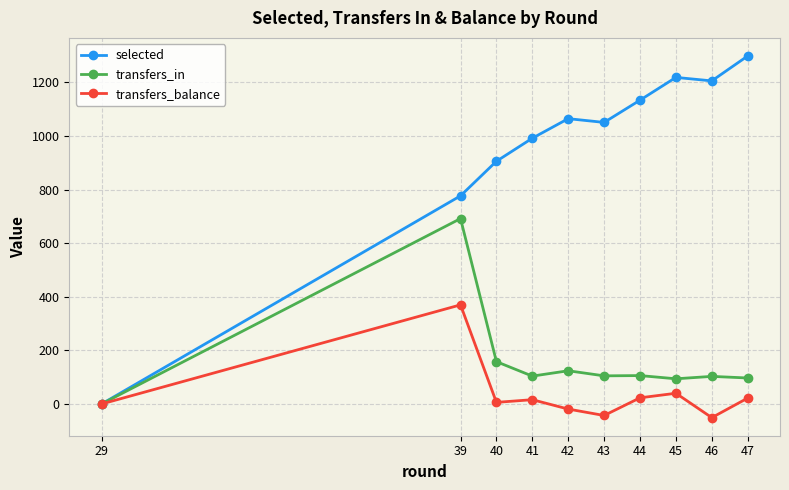

How many series are shown in this chart?

3